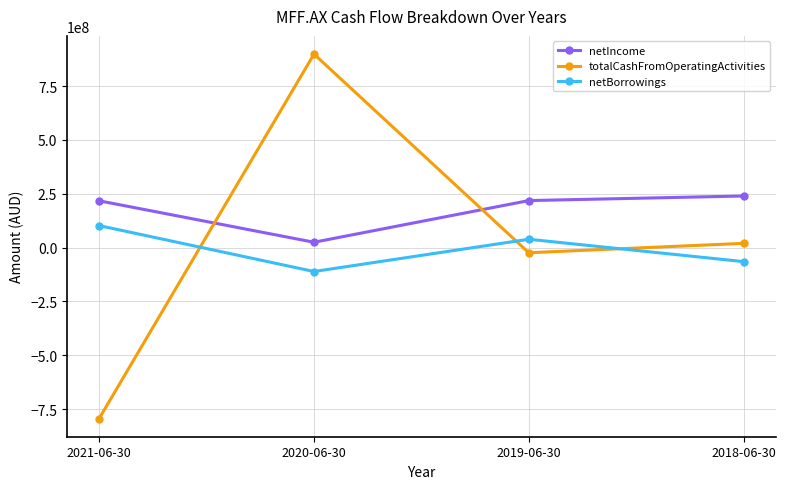

How many data points in netBorrowings are less than 39024000?

2